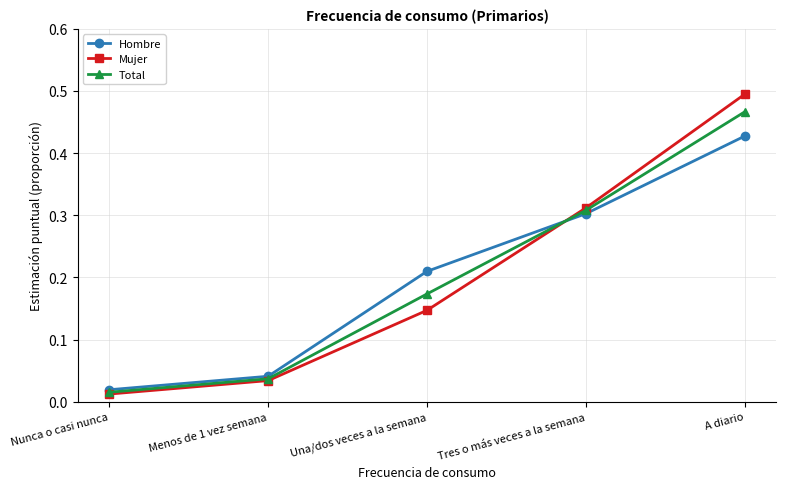

What is the label of the 3rd point from the left?

Una/dos veces a la semana